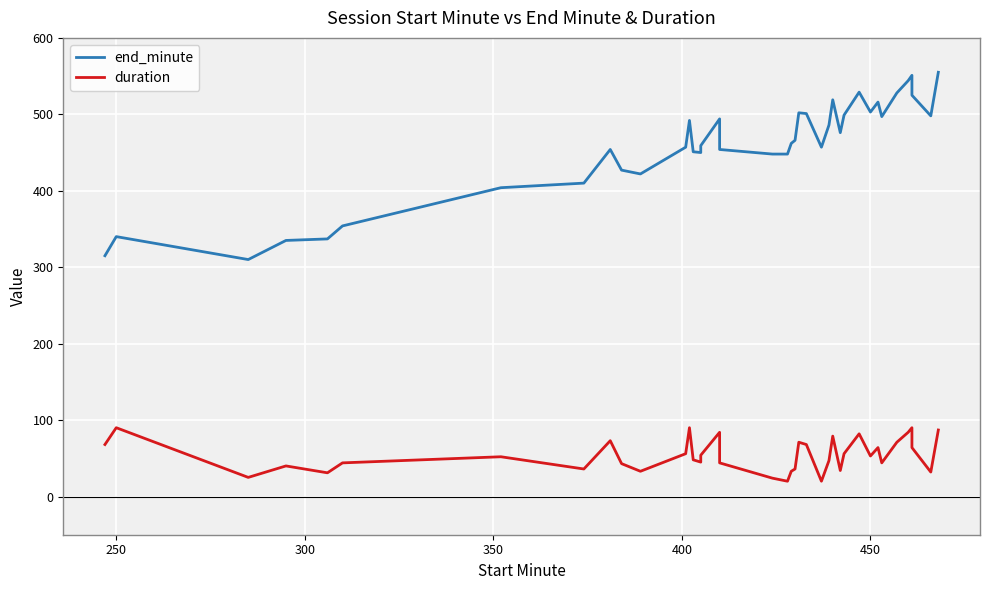

True or false: duration and end_minute intersect in this chart.

False